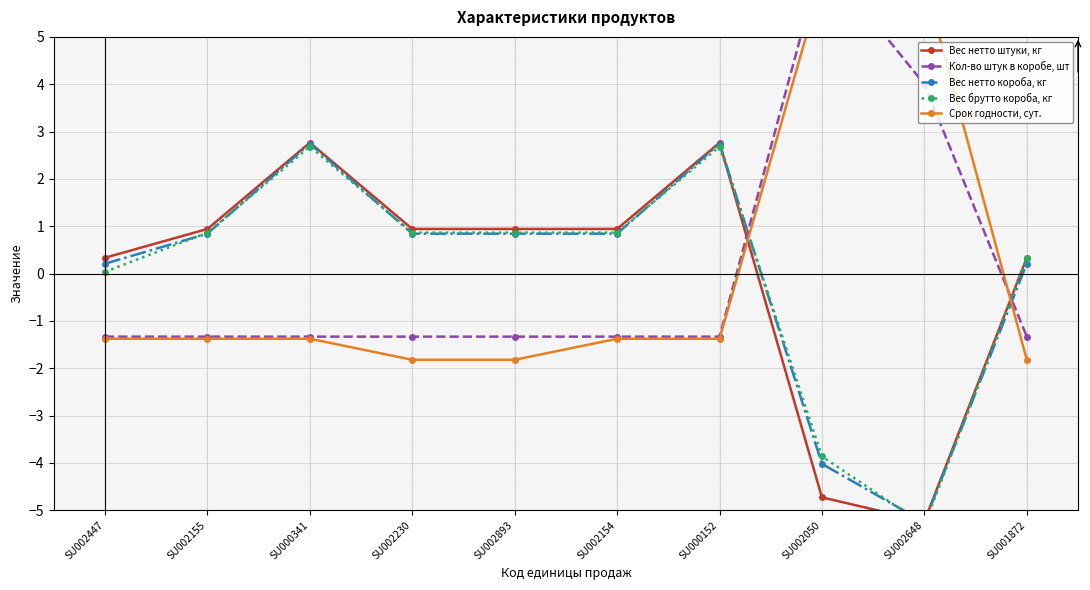

How many interior local peaks does the Вес брутто короба, кг series have?

2